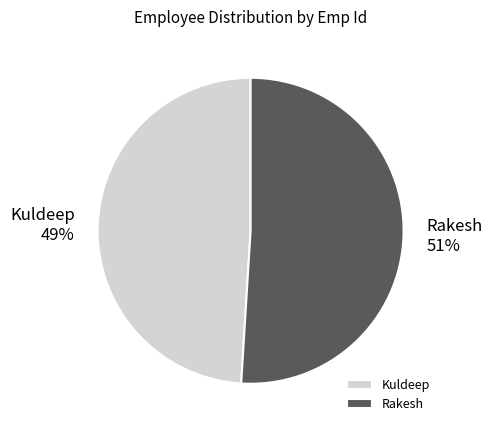

Is there a majority slice in this chart?

Yes